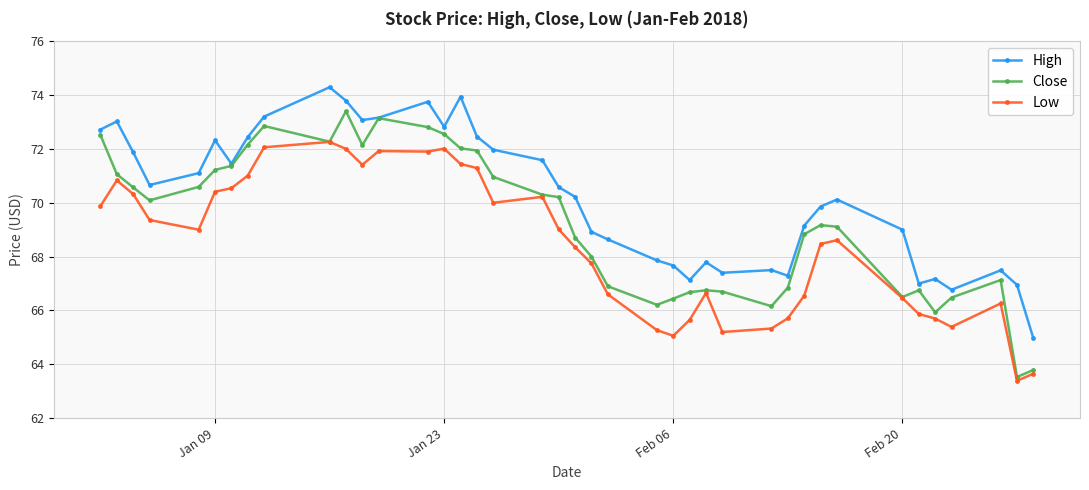

True or false: Low and High intersect in this chart.

False